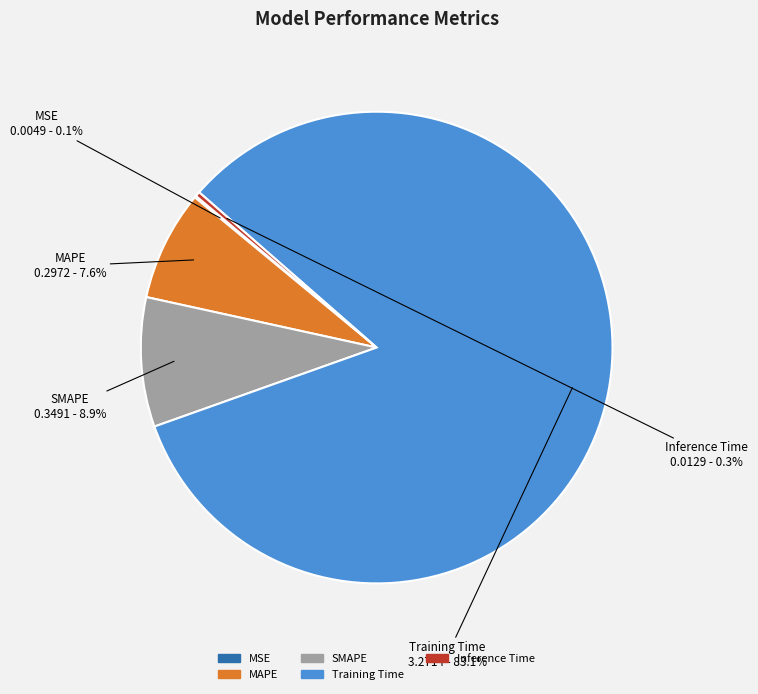

Which has a higher value, MAPE or SMAPE?

SMAPE